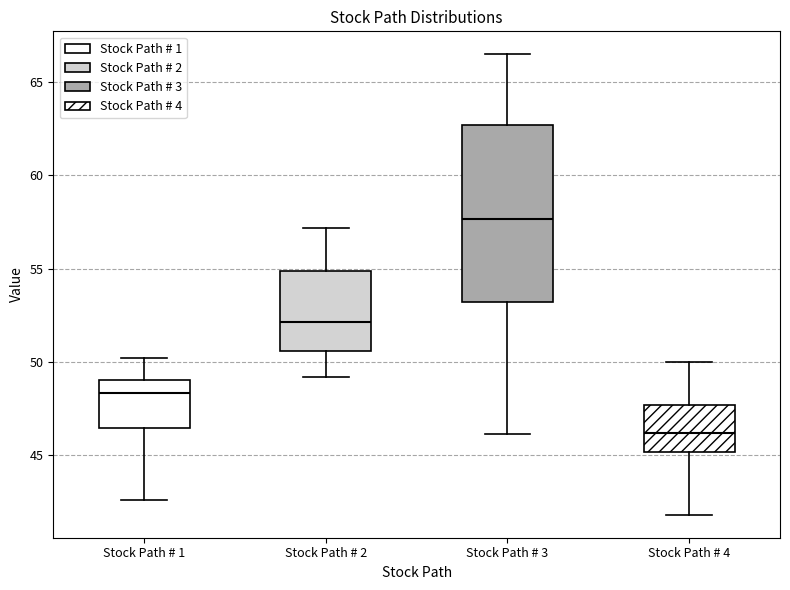

Which box is the tallest, from its lower edge to its upper edge?

Stock Path # 3